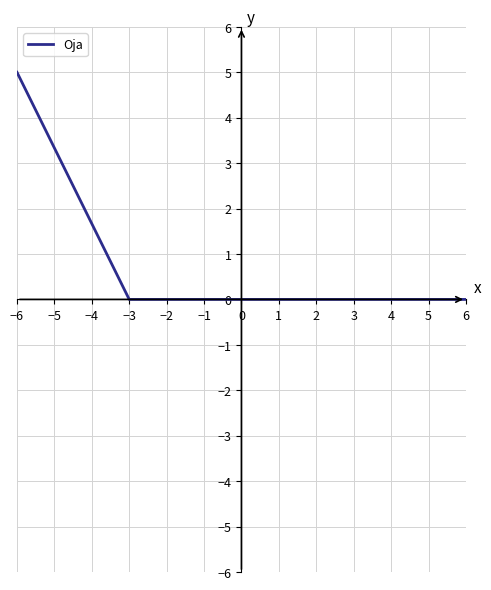

True or false: the data shows -2 at −3.

False